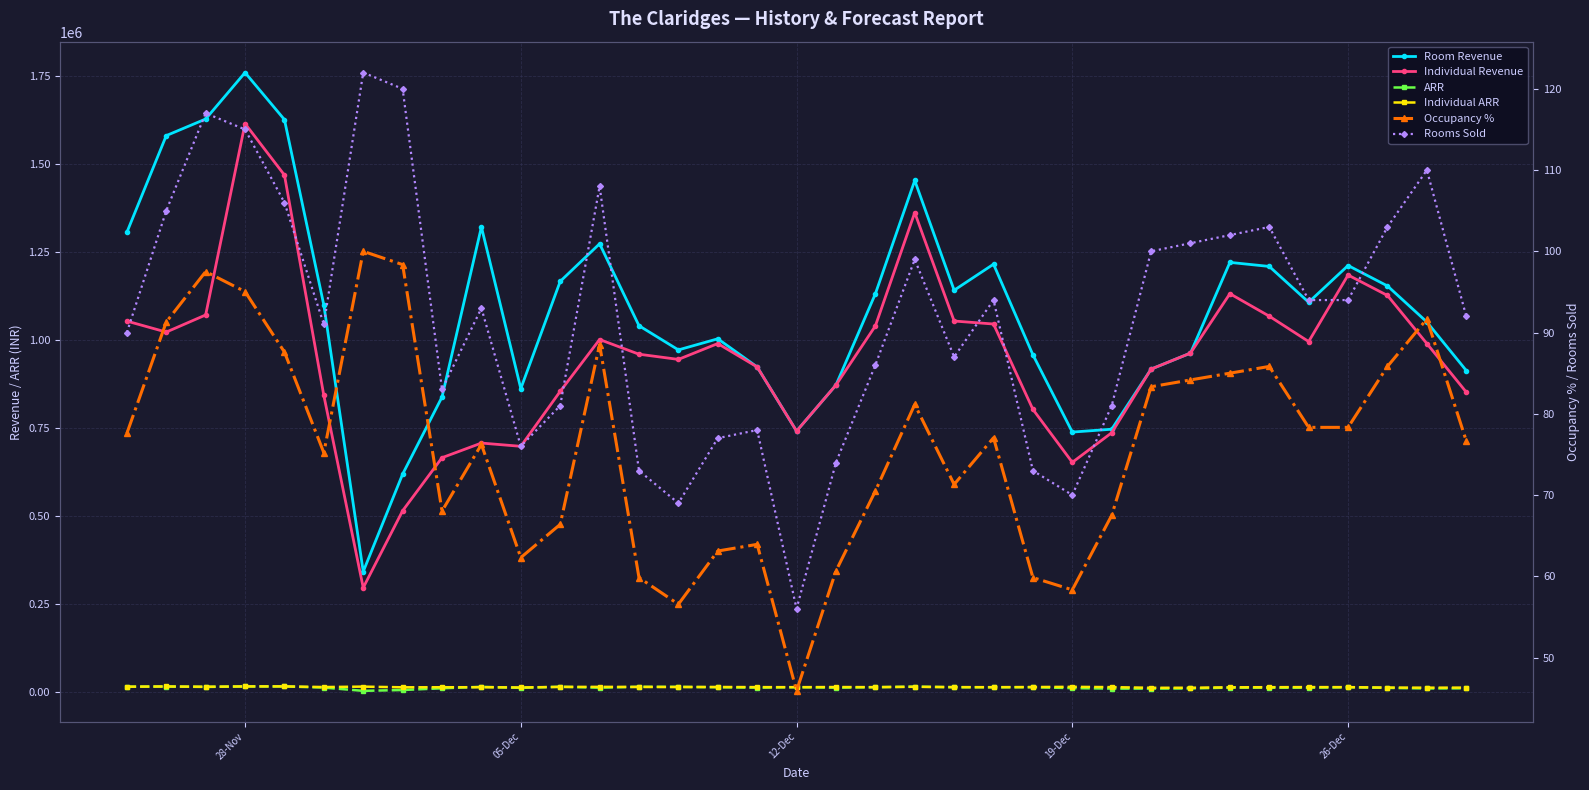

True or false: Occupancy % and ARR cross at least once.

False